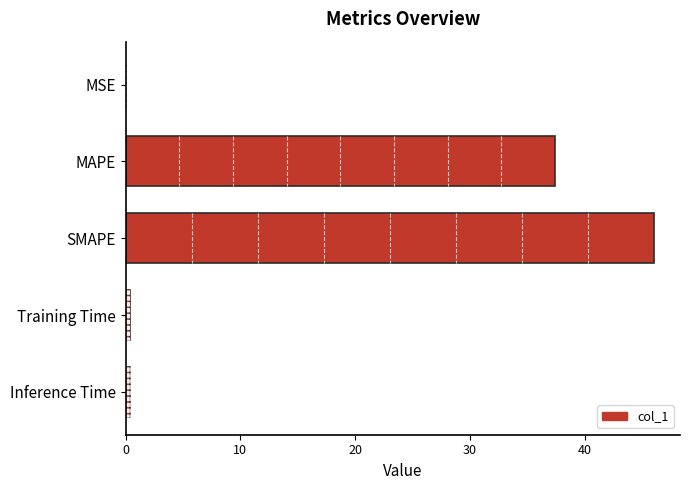

What is the greatest value displayed?

46.0